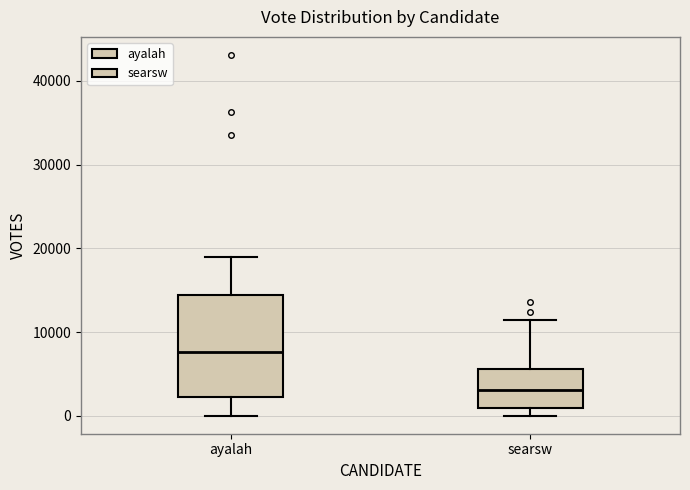

Reading left to right, read every box against the y-axis: the position of its median line, the range the box covers, and the ends of its whiskers. The values are not printed on the chart, so give them approximately, as read against the axis.

ayalah: median 8000, box 2000 to 14000, whiskers 0 to 19000
searsw: median 3000, box 1000 to 6000, whiskers 0 to 11000